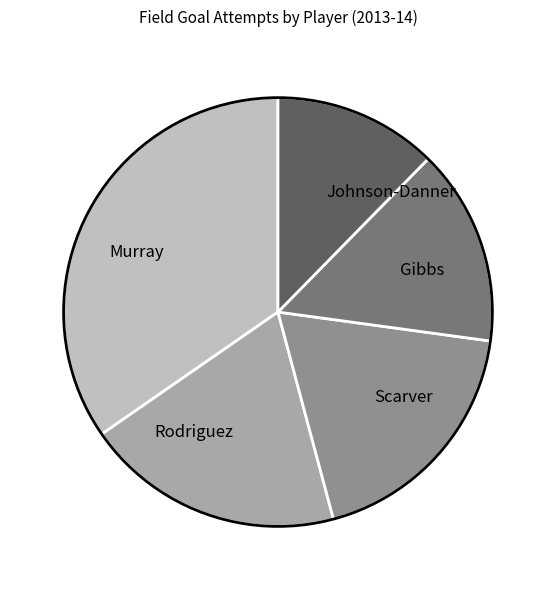

Is the sum of Gibbs and Scarver greater than half?

No